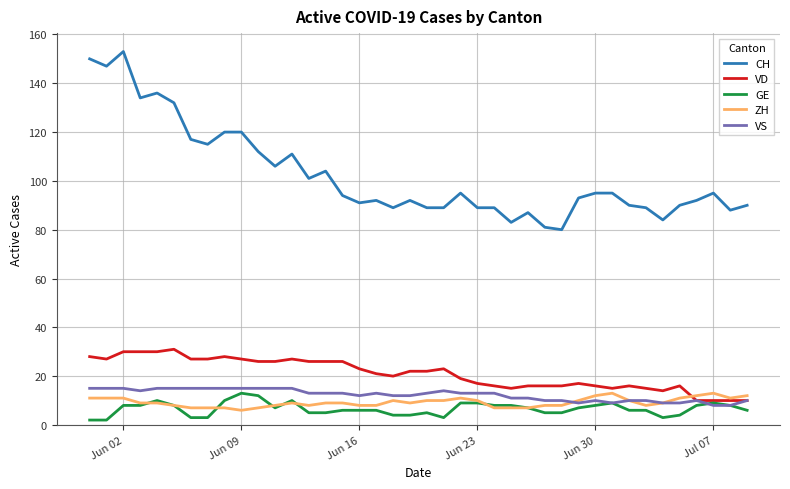

What is the highest value of the VS series?

15